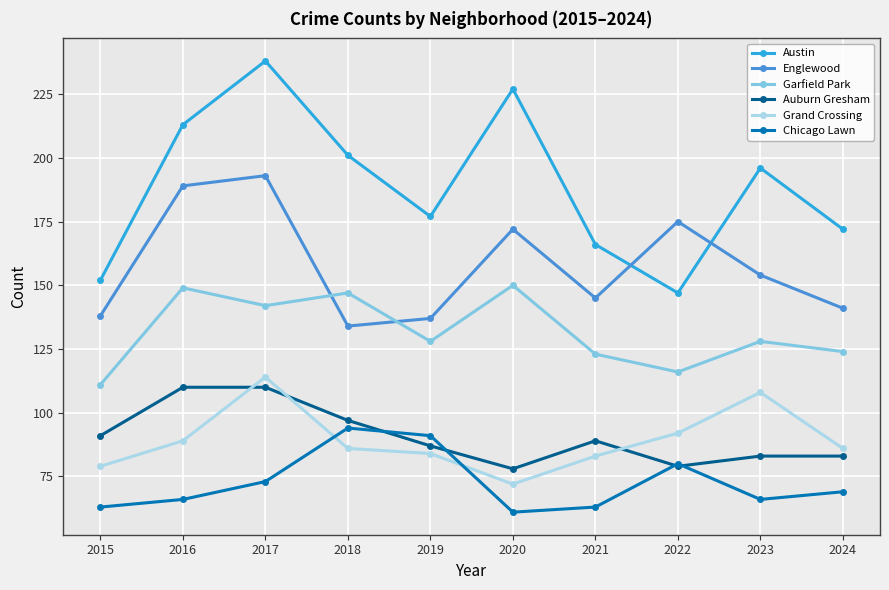

Reading left to right, transcribe all the data shown in this chart.

Austin: 152	213	238	201	177	227	166	147	196	172
Englewood: 138	189	193	134	137	172	145	175	154	141
Garfield Park: 111	149	142	147	128	150	123	116	128	124
Auburn Gresham: 91	110	110	97	87	78	89	79	83	83
Grand Crossing: 79	89	114	86	84	72	83	92	108	86
Chicago Lawn: 63	66	73	94	91	61	63	80	66	69